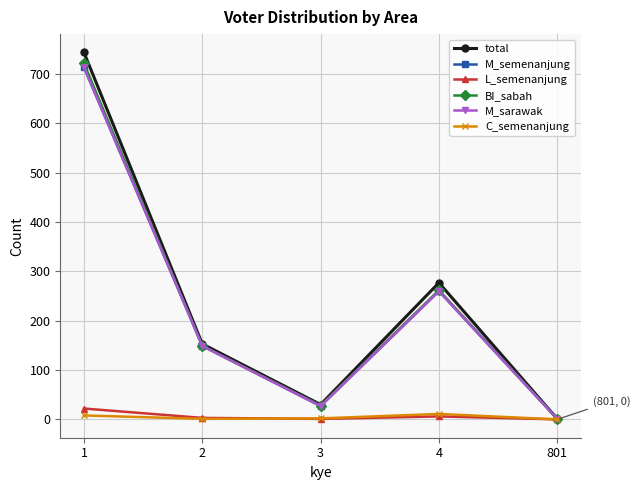

What is the value of the M_semenanjung point at the 2nd from the left?

149